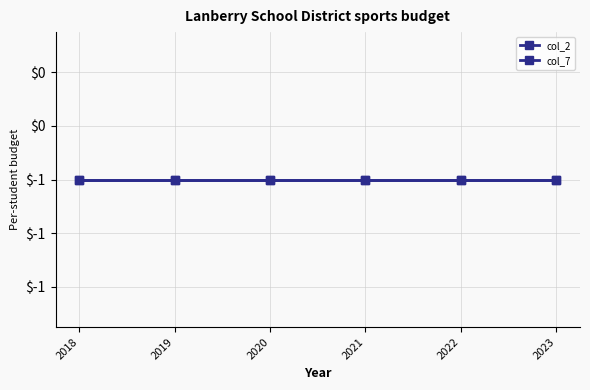

What is the minimum value shown in the chart?

-1